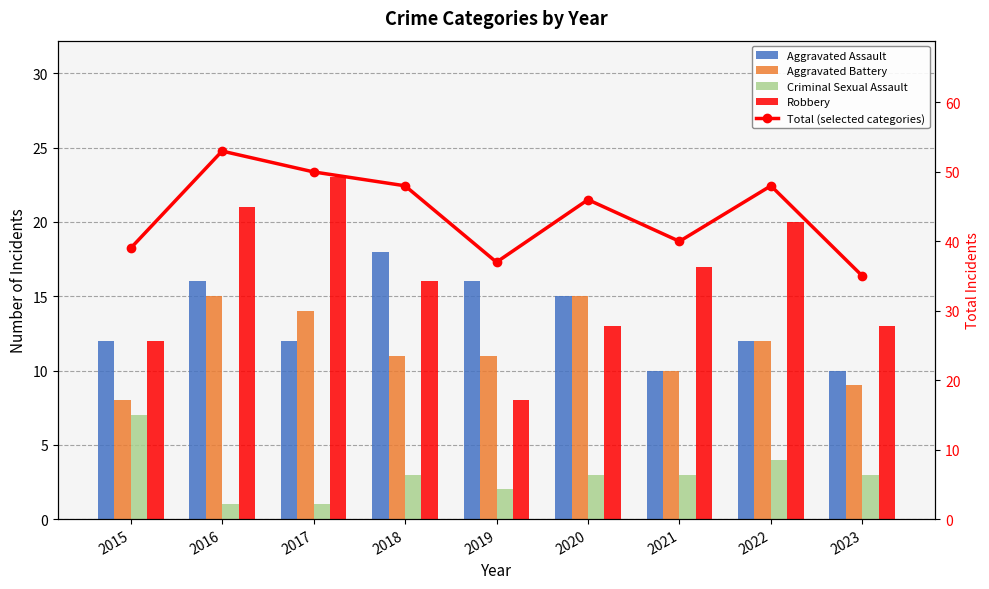

What are all the series names shown in the legend?

Aggravated Assault, Aggravated Battery, Criminal Sexual Assault, Robbery, Total (selected categories)